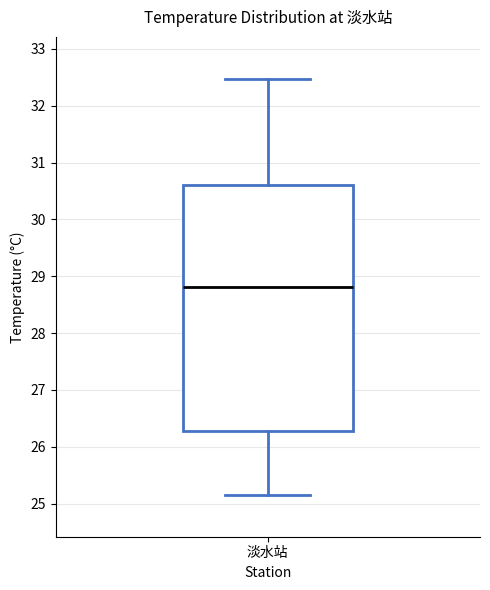

Read this box plot against the y-axis: the position of the median line, the range covered by the box, and the ends of both whiskers. The values are not printed on the chart, so give them approximately, as read against the axis.

median 28.8, box 26.3 to 30.6, whiskers 25.2 to 32.5